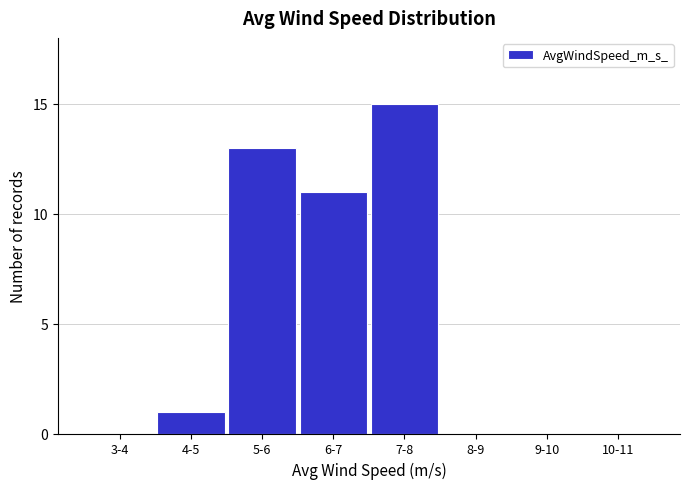

Reading right to left, transcribe all the data shown in this chart.

10-11=0	9-10=0	8-9=0	7-8=15	6-7=11	5-6=13	4-5=1	3-4=0